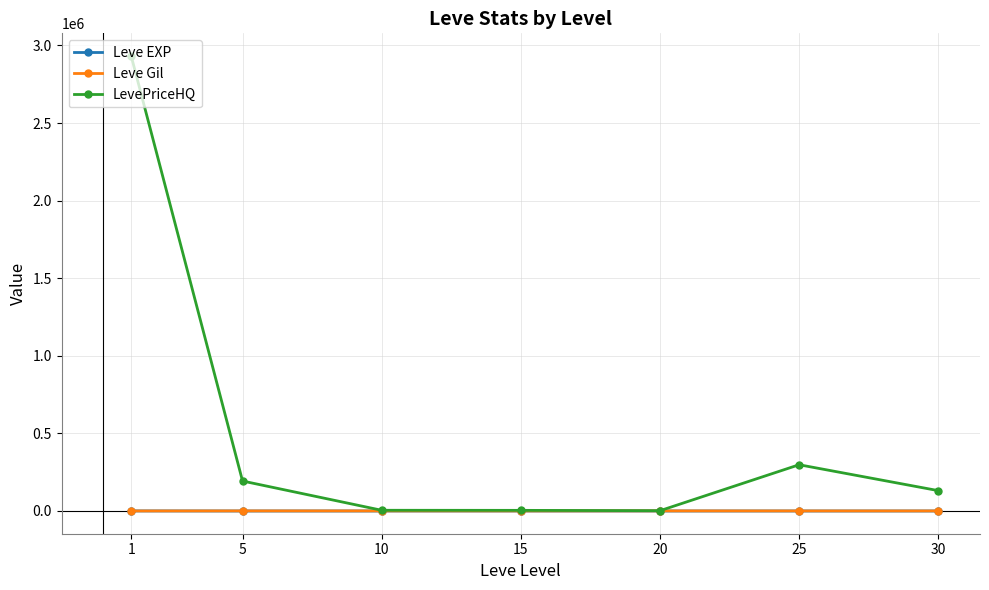

Between 5 and 25, which series saw the biggest shift?

LevePriceHQ